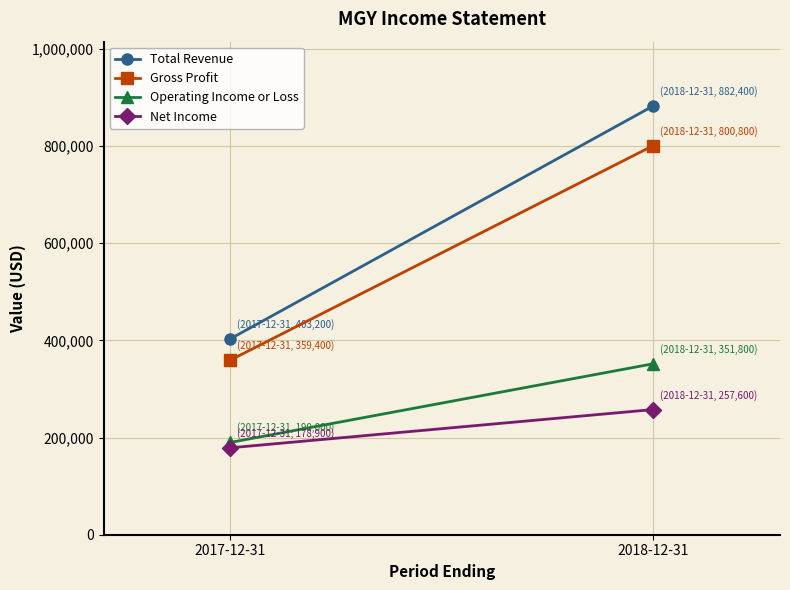

What is the maximum value shown in the chart?

882400